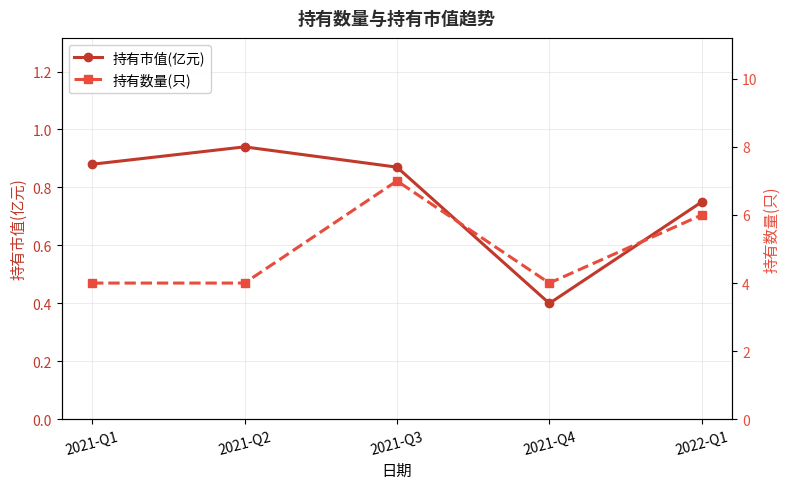

Reading left to right, extract all data points from this chart.

持有市值(亿元): 0.9	0.9	0.9	0.4	0.8
持有数量(只): 4.0	4.0	7.0	4.0	6.0